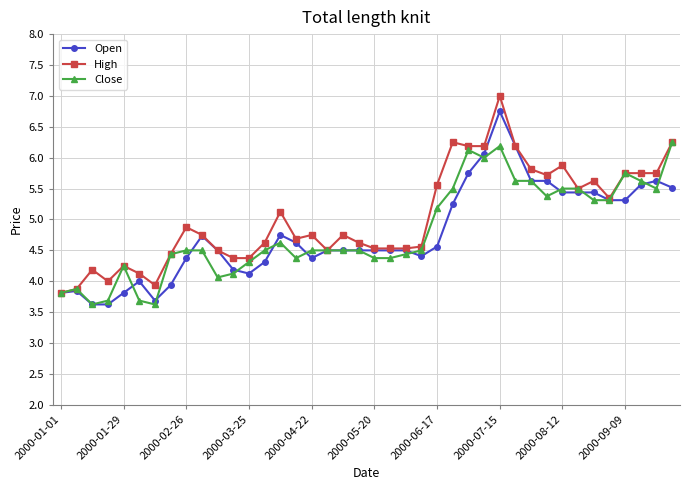

At how many categories does at least one series exceed 3?

40